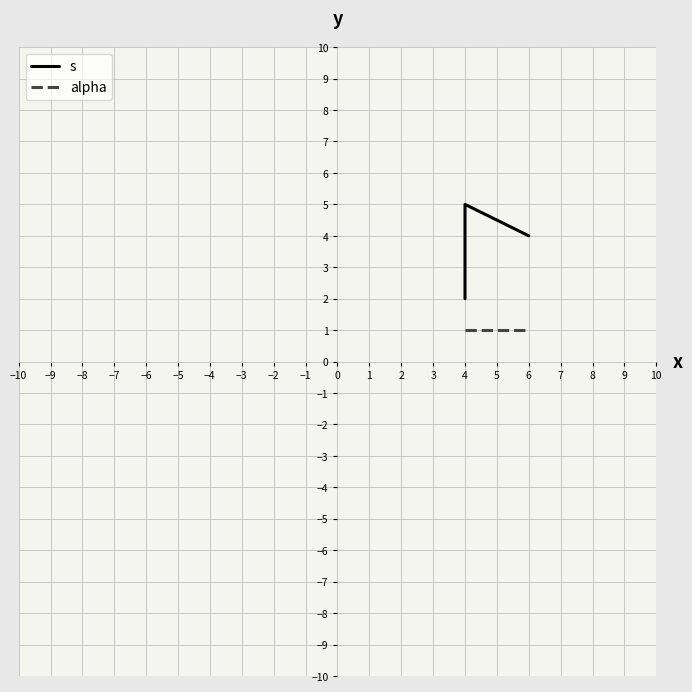

Which series has the widest spread of values?

s